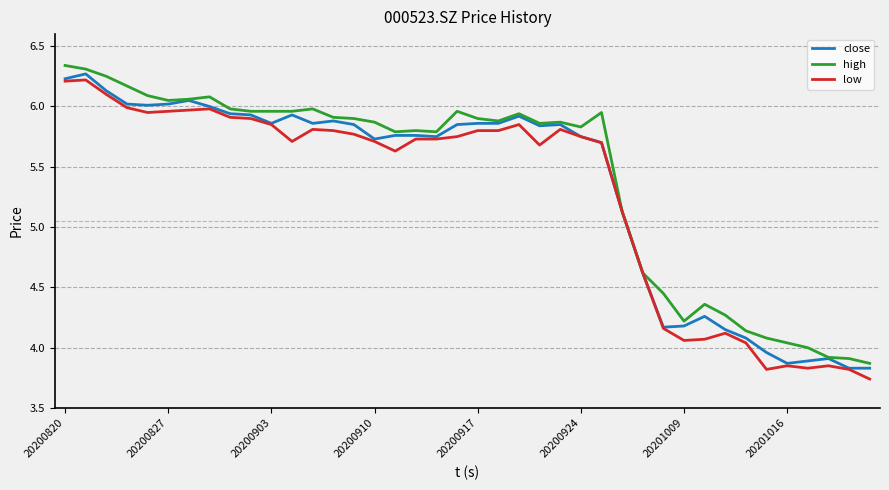

List the series in order of their overall mean, lowest first.

low, close, high